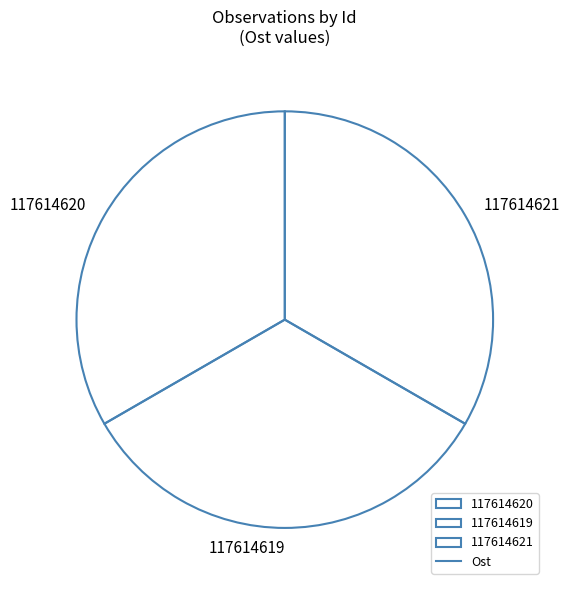

Combined, do 117614619 and 117614620 account for over 50%?

Yes